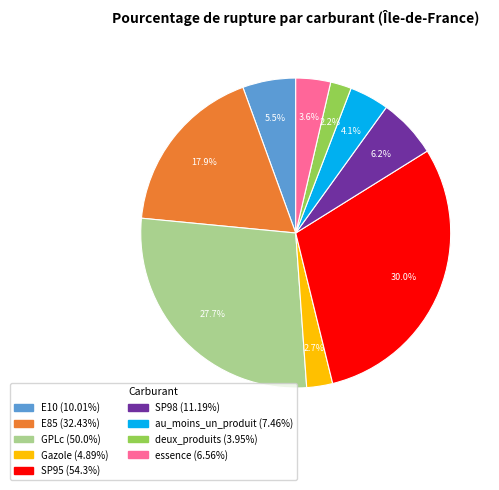

Is the sum of Gazole and au_moins_un_produit greater than half?

No